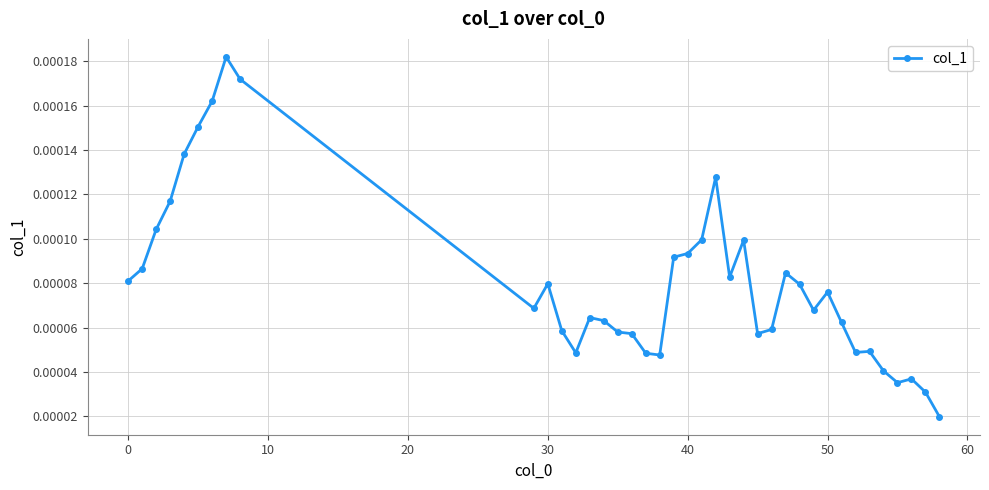

True or false: there are more than 0 points higher than both neighbors.

True